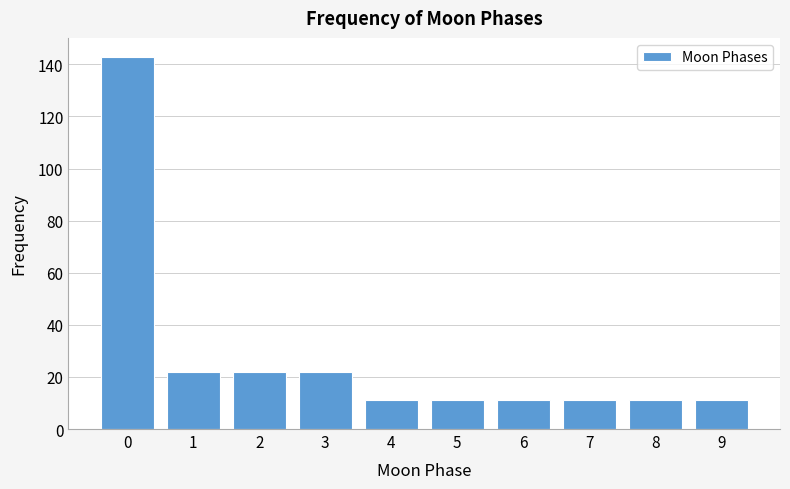

Reading right to left, transcribe all the data shown in this chart.

11	11	11	11	11	11	22	22	22	143